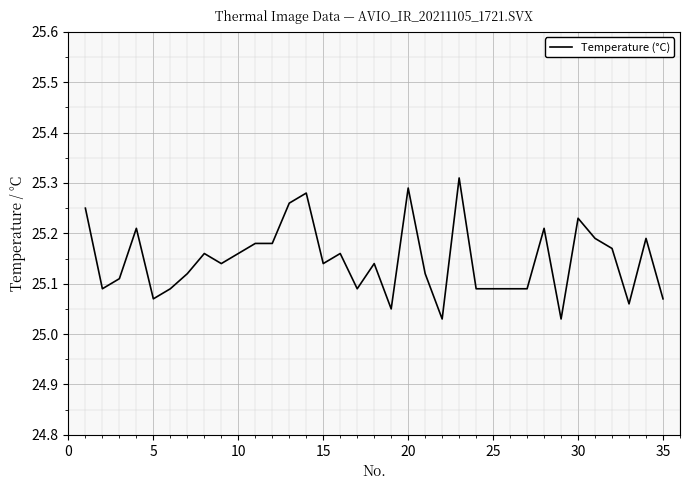

How many lines are shown in the chart?

1